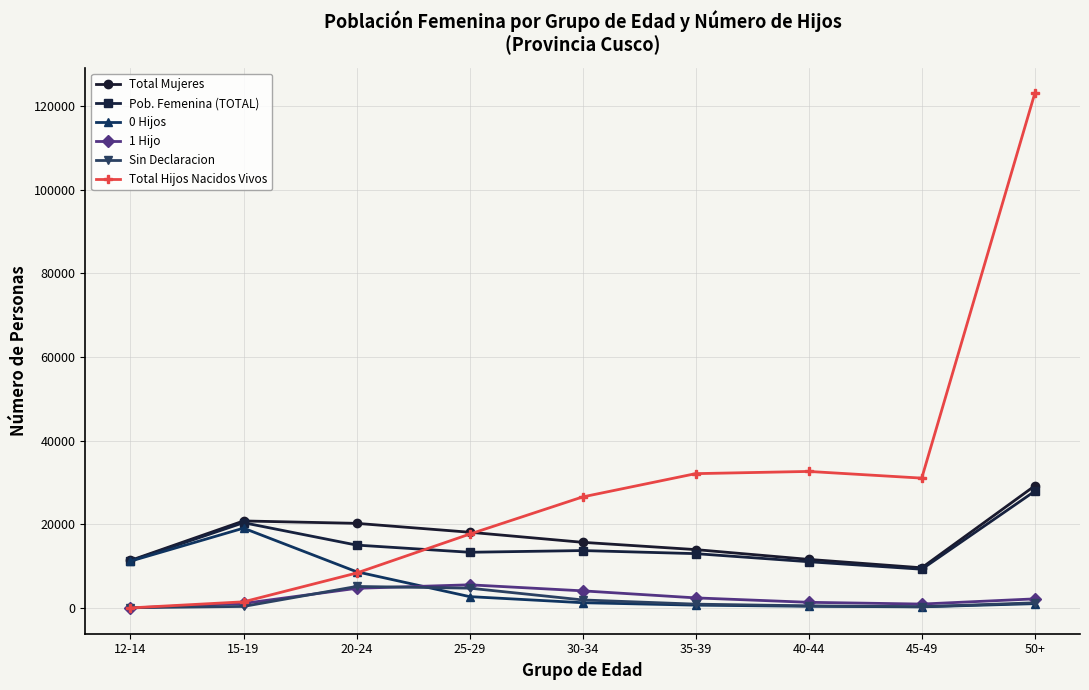

What is the difference between the Total Hijos Nacidos Vivos values at 40-44 and 20-24?

24274